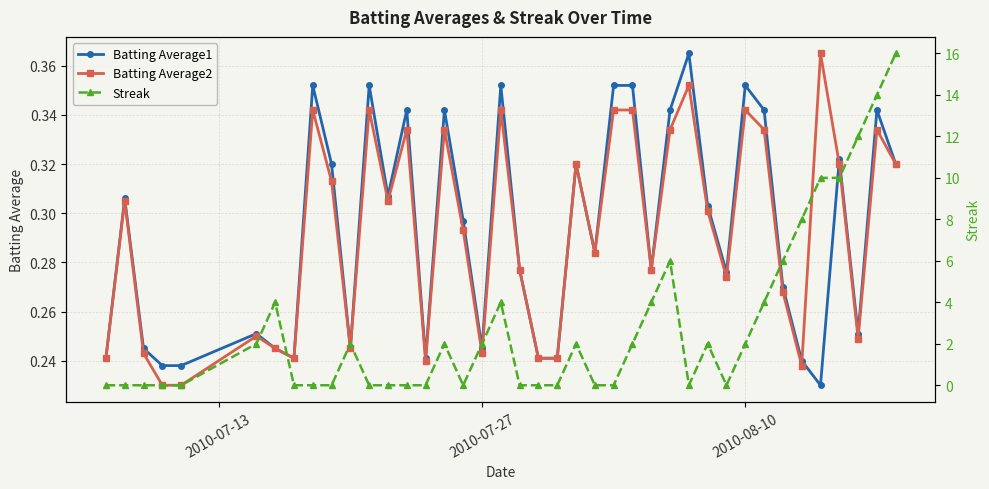

Count the Batting Average1 values in the range 0 to 1.

40